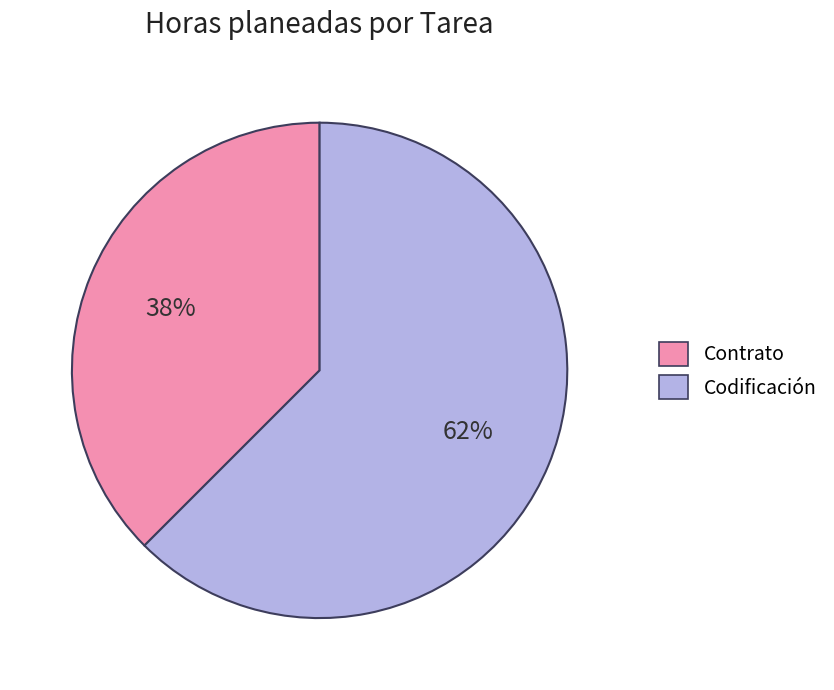

Is there any slice that represents more than half of the pie?

Yes